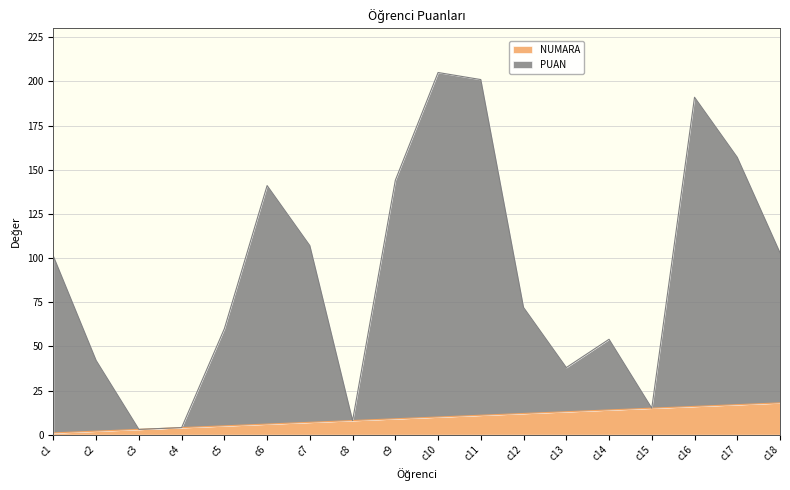

How many data points does each series have?

18